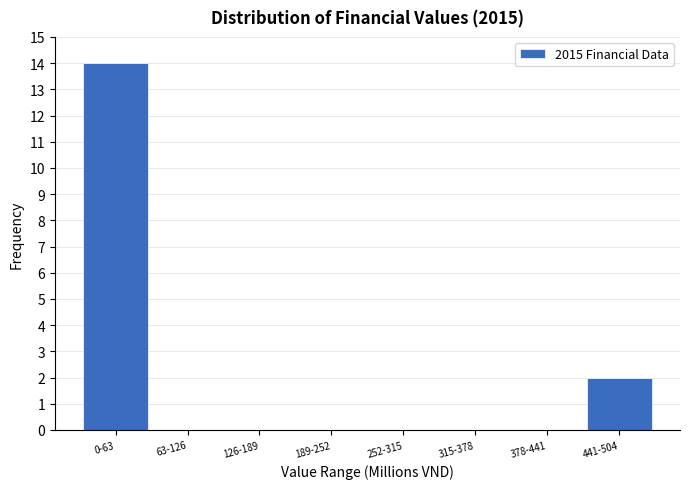

Reading left to right, what are all the values shown in this chart?

0-63=14	63-126=0	126-189=0	189-252=0	252-315=0	315-378=0	378-441=0	441-504=2